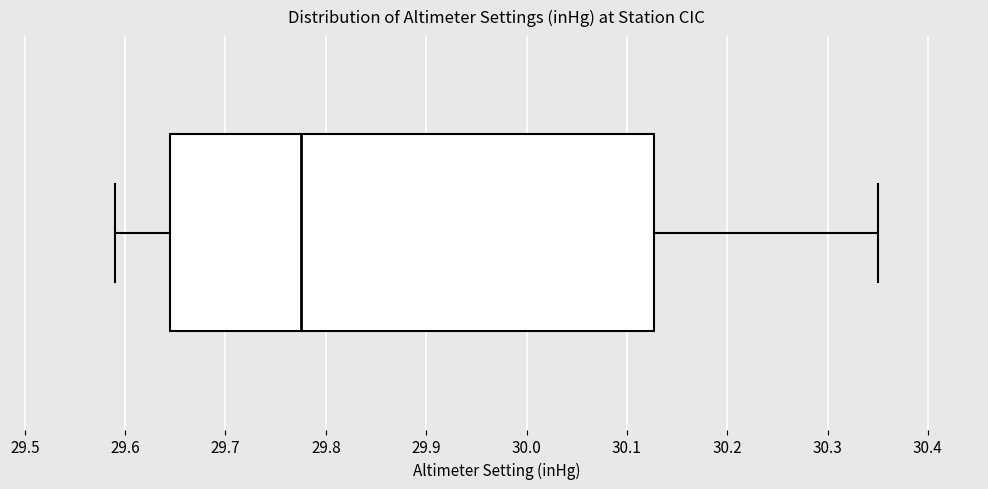

Where does the left whisker of the box end on the x-axis? The values are not printed on the chart, so give them approximately, as read against the axis.

29.59